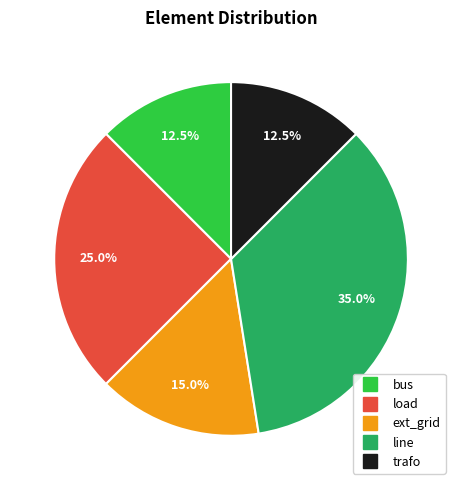

Is there any slice that represents more than half of the pie?

No